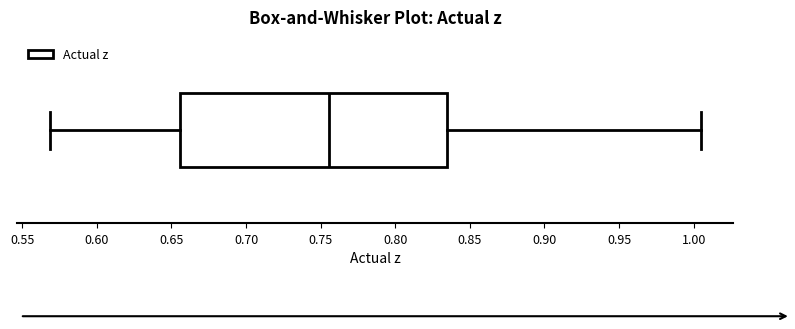

Read this box plot against the x-axis: the position of the median line, the range covered by the box, and the ends of both whiskers. The values are not printed on the chart, so give them approximately, as read against the axis.

median 0.755, box 0.655 to 0.835, whiskers 0.570 to 1.005